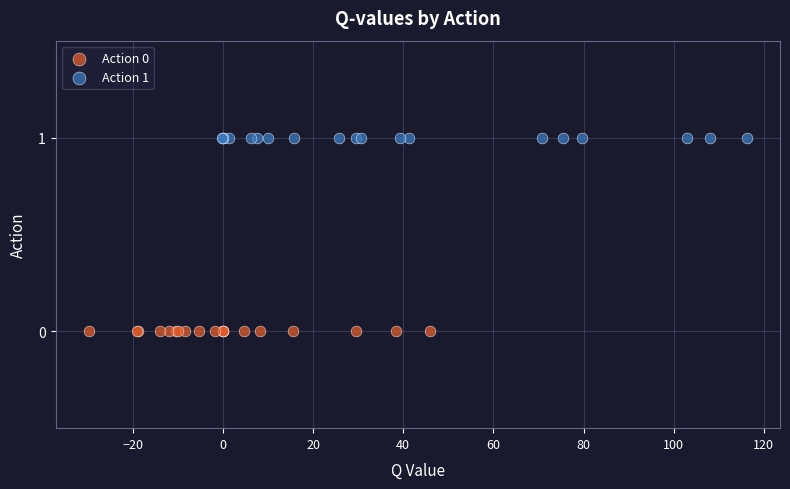

Which series reaches the maximum Y coordinate?

Action 1